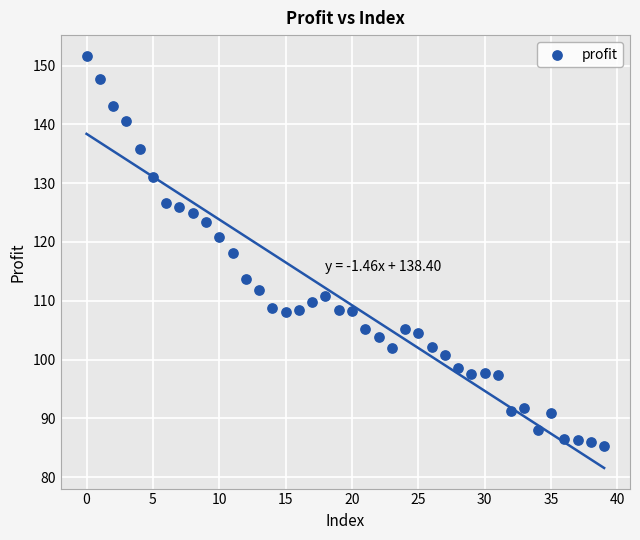

What is the range of Y values (max minus min)?

66.4